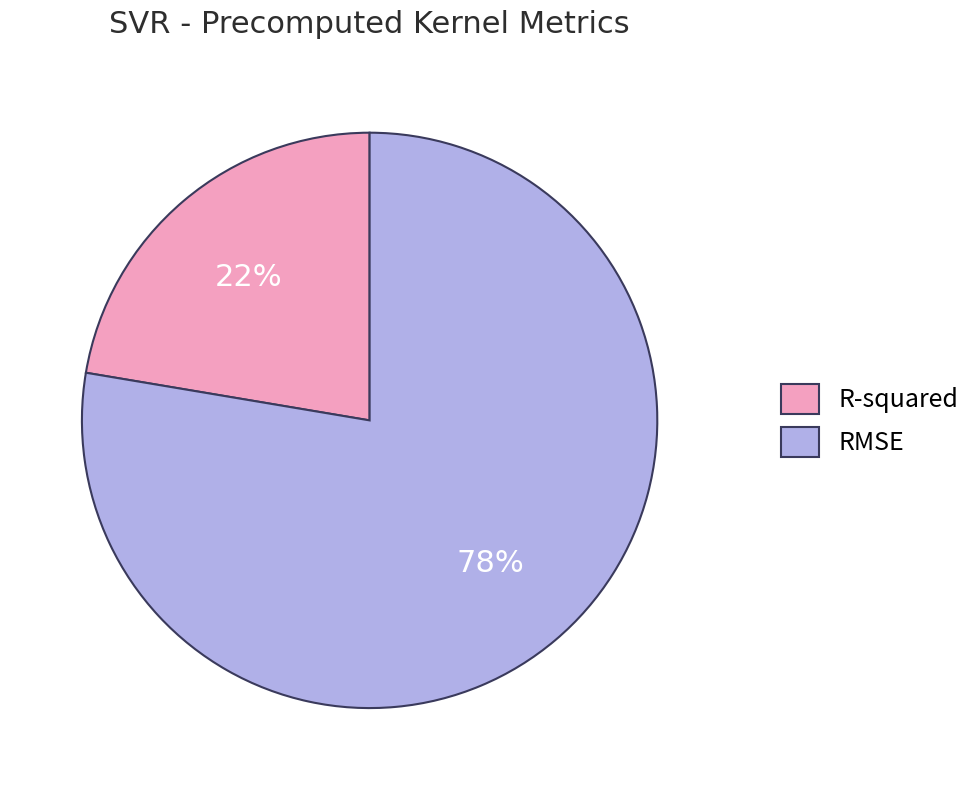

Which slice represents more than half of the pie?

RMSE